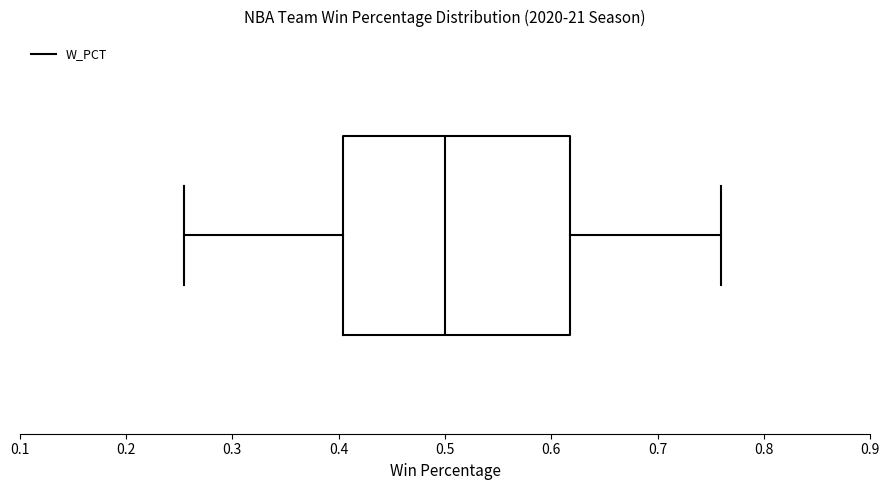

Transcribe this box plot: give where the median line is, the range the box spans, and where the two whiskers end, as read against the x-axis. The values are not printed on the chart, so give them approximately, as read against the axis.

median 0.50, box 0.40 to 0.62, whiskers 0.26 to 0.76